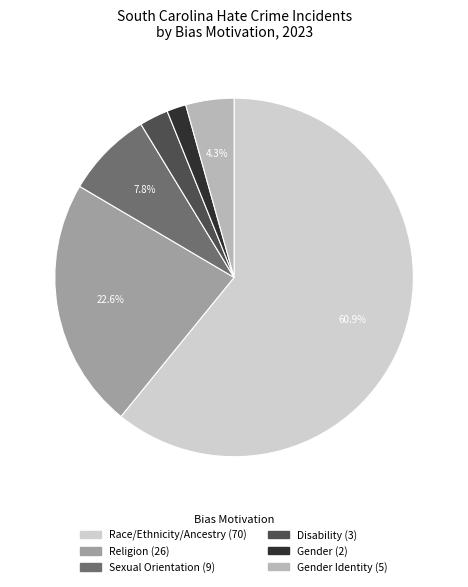

To the nearest percent, what is the average slice percentage?

17%